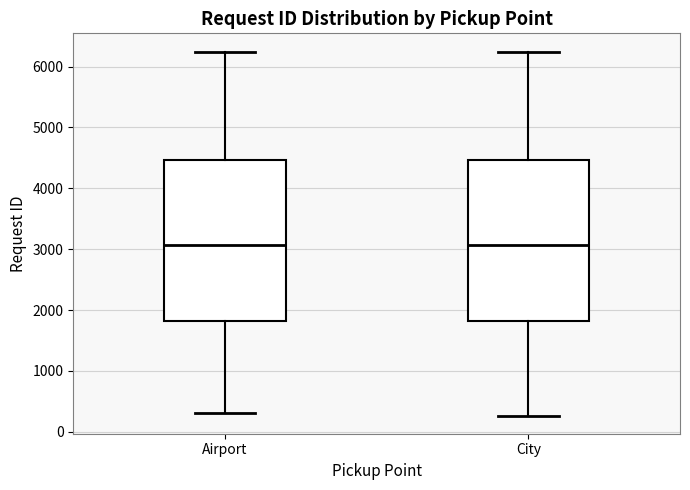

Reading left to right, transcribe this box plot: for each box, give where its median line is, the range the box spans, and where its two whiskers end, as read against the y-axis. The values are not printed on the chart, so give them approximately, as read against the axis.

Airport: median 3100, box 1800 to 4500, whiskers 300 to 6200
City: median 3100, box 1800 to 4500, whiskers 300 to 6200